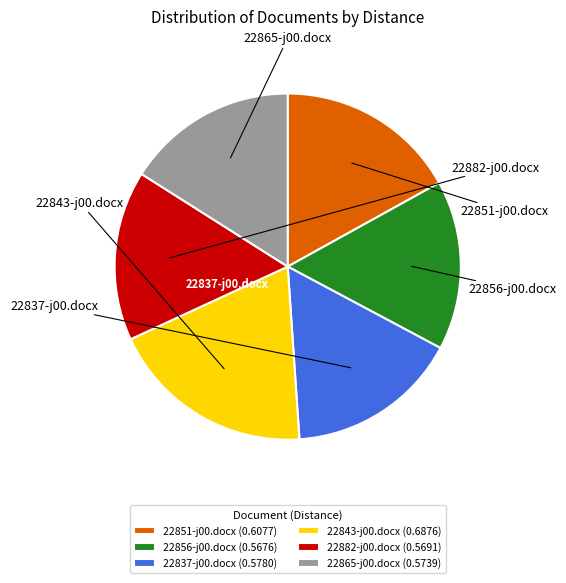

To the nearest percent, what is the average slice percentage?

17%